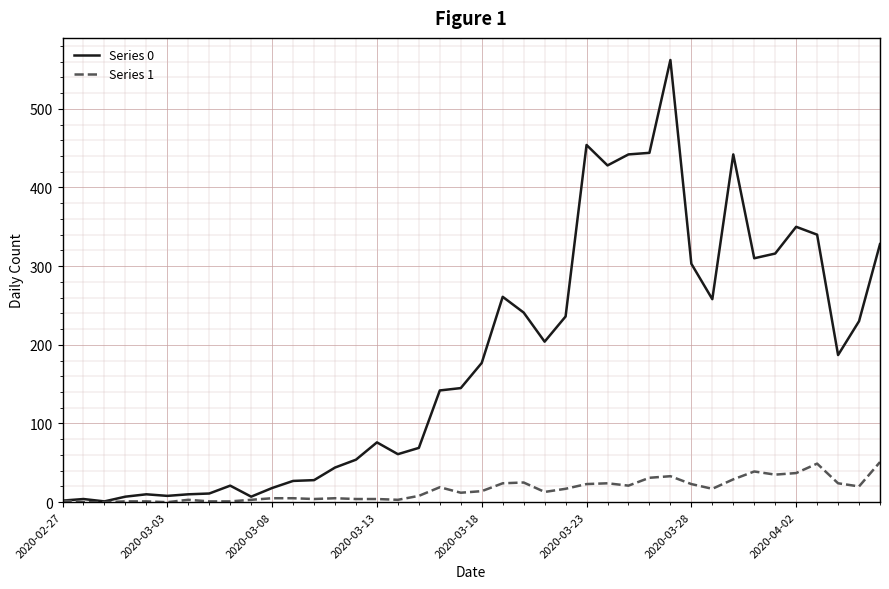

Which series has the largest range (max minus min)?

Series 0